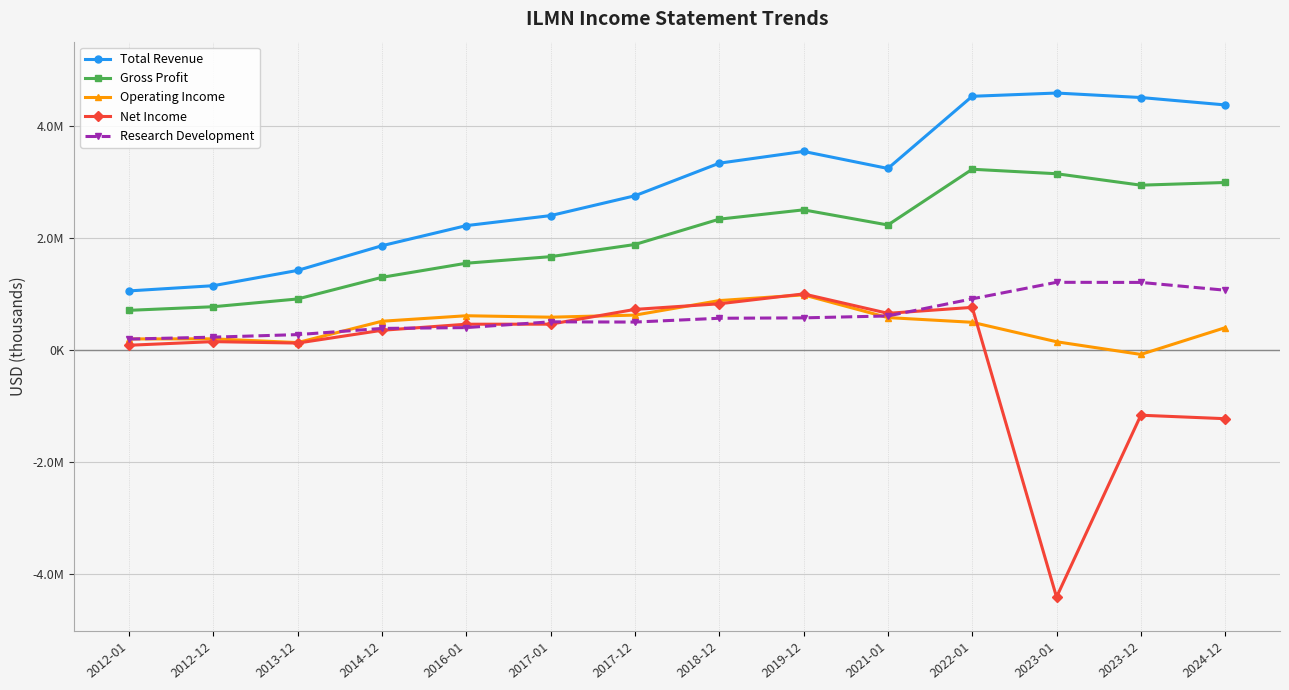

Which category has the lowest value across all series?

2023-01